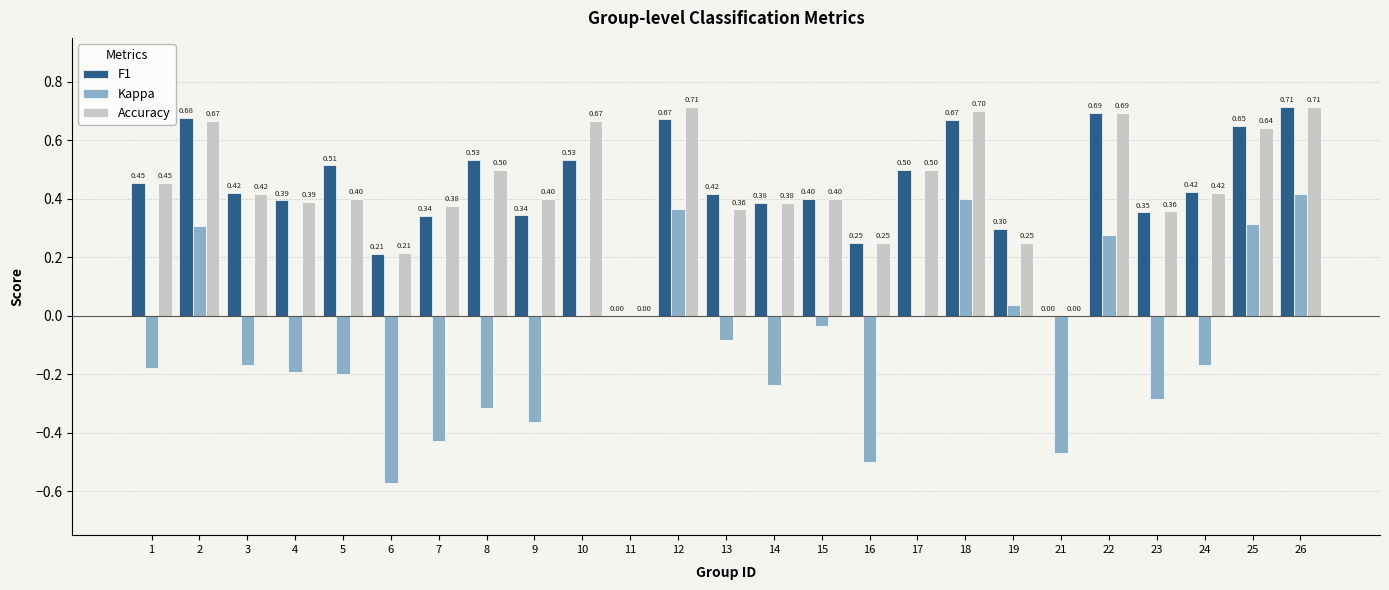

The Accuracy series shows 0.2 at 4. True or false?

False